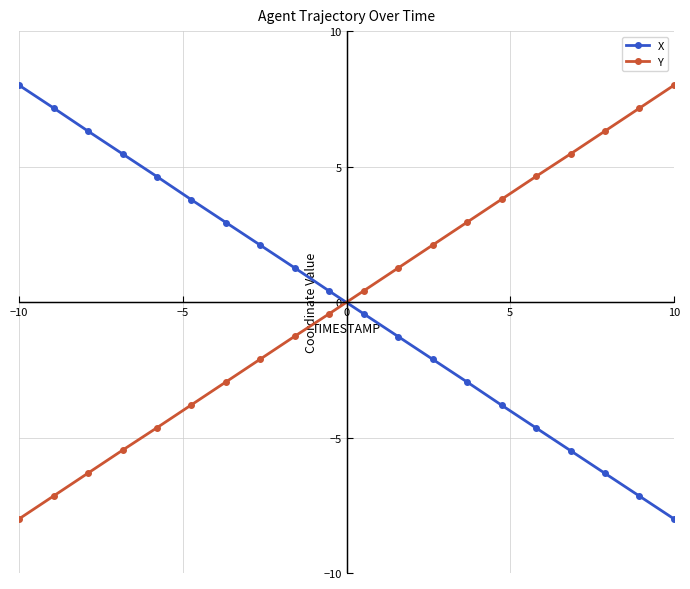

How many lines are shown in the chart?

2